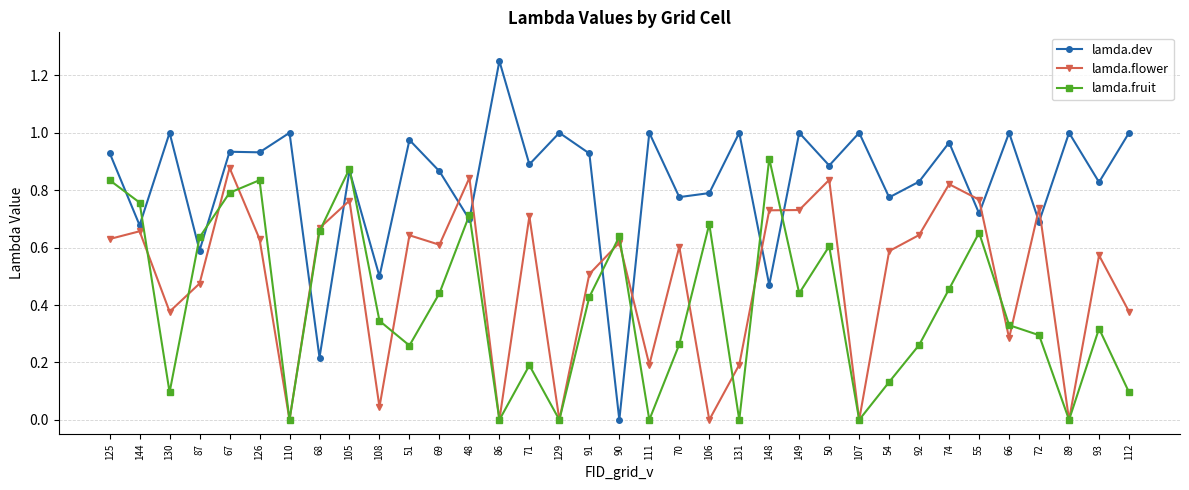

Is the value of lamda.fruit at 51 greater than the value of lamda.flower at 71?

No